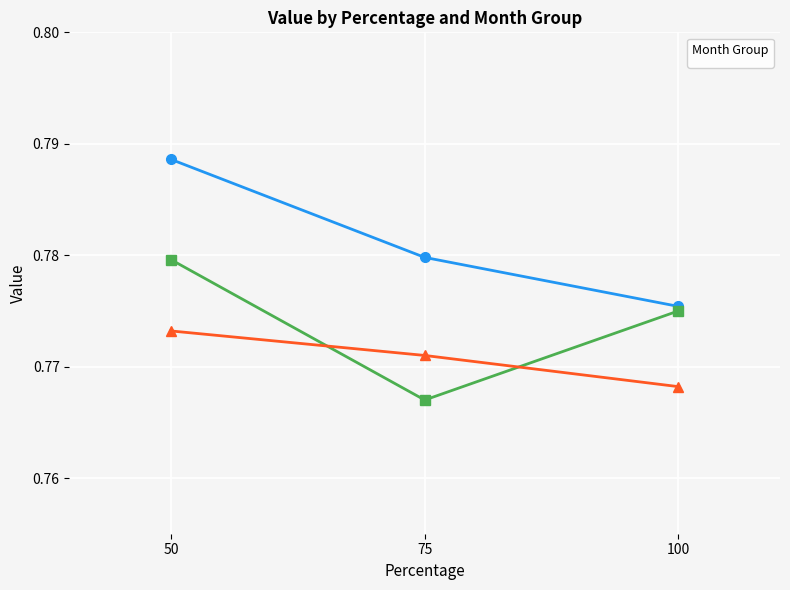

The _1 series shows 0.8 at 100. True or false?

True